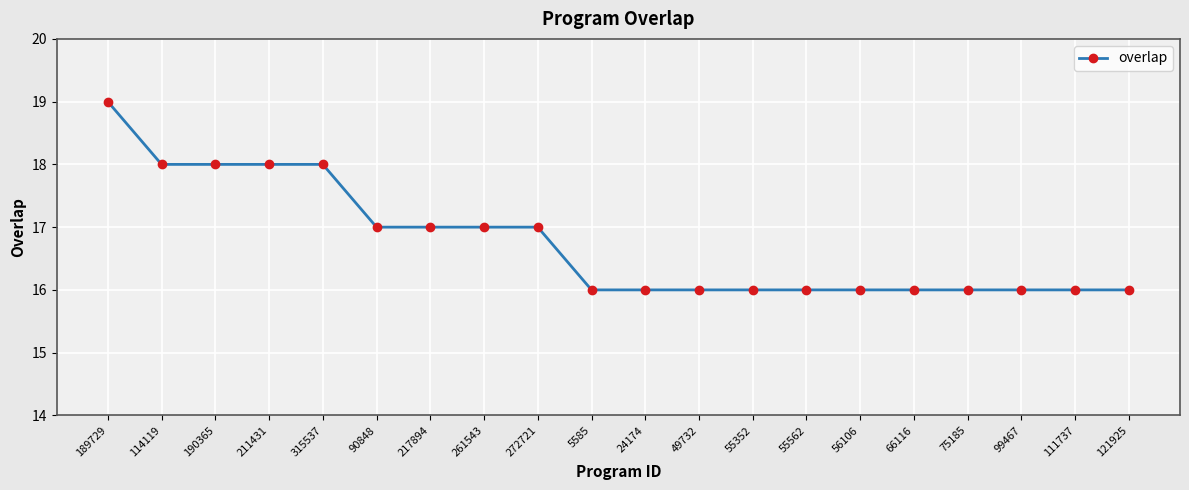

Reading left to right, list all the values displayed in this chart.

189729=19	114119=18	190365=18	211431=18	315537=18	90848=17	217894=17	261543=17	272721=17	5585=16	24174=16	49732=16	55352=16	55562=16	56106=16	66116=16	75185=16	99467=16	111737=16	121925=16